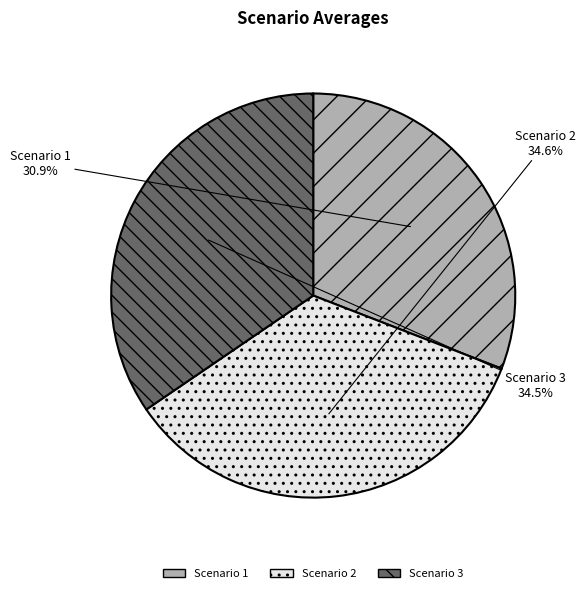

Does Scenario 3 represent more than half of the total?

No